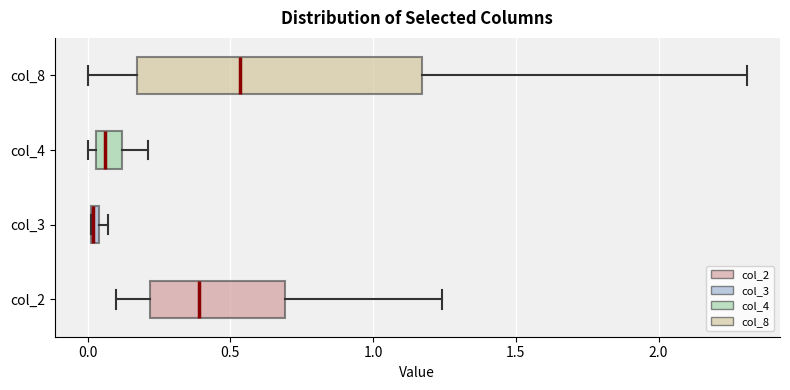

Comparing the boxes themselves (not the whiskers), which one is the widest?

col_8